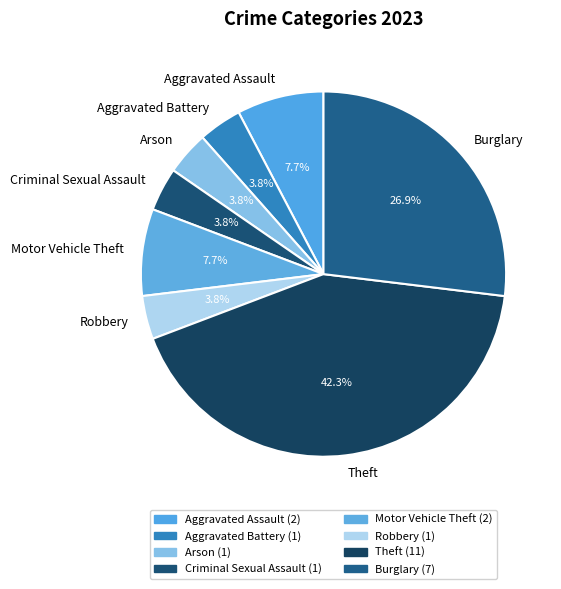

Which slice is the largest?

Theft